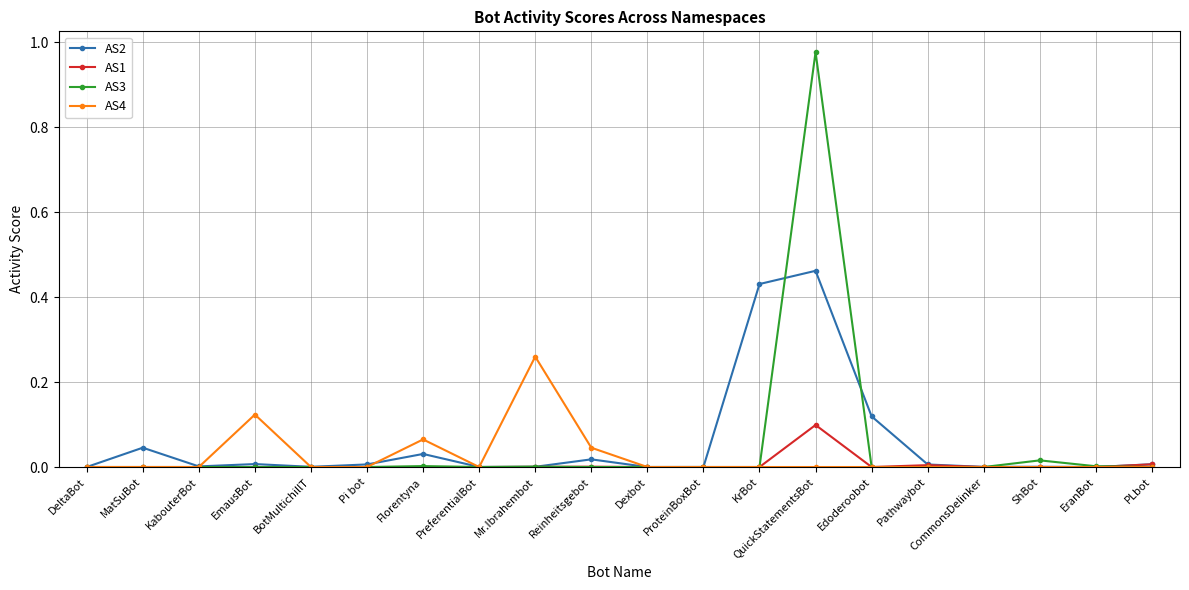

True or false: AS4 has more than 2 interior local peaks.

True